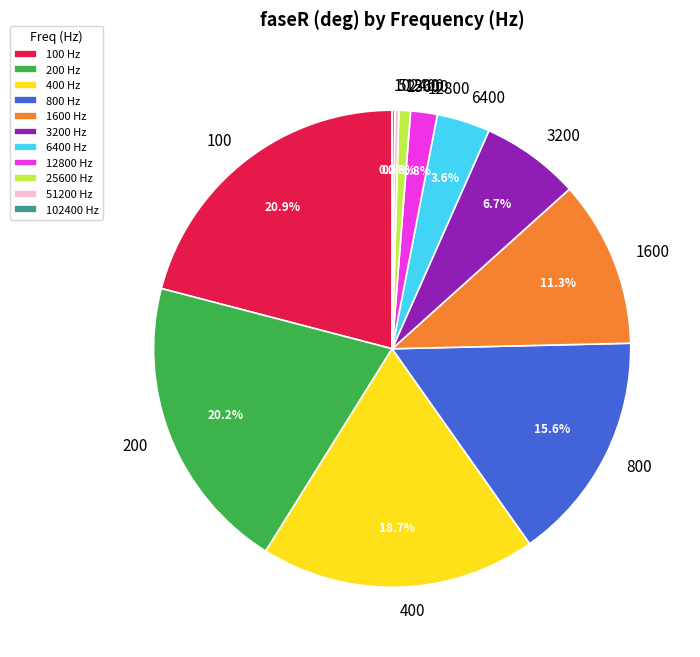

Does 800 represent more than half of the total?

No